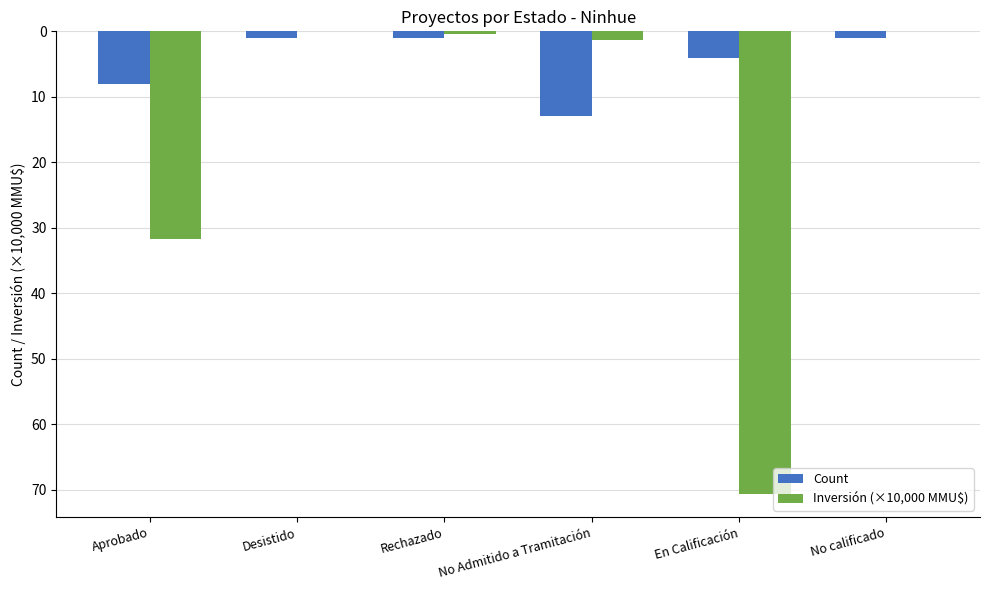

Are the bars grouped side by side (vs. stacked)?

Yes